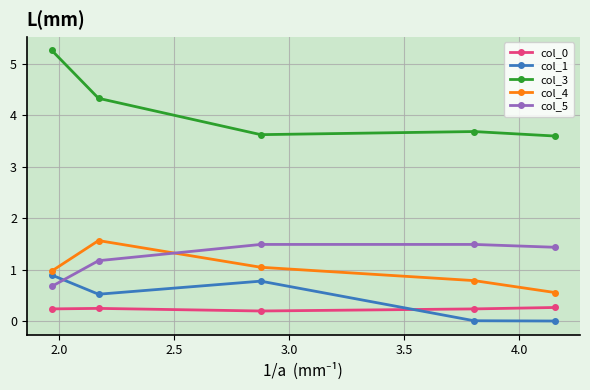

Which series has the largest range (max minus min)?

col_3